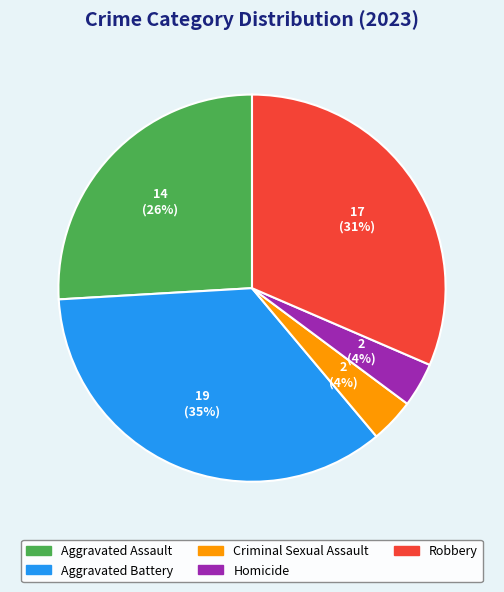

Do Criminal Sexual Assault and Aggravated Assault together represent more than half of the pie?

No